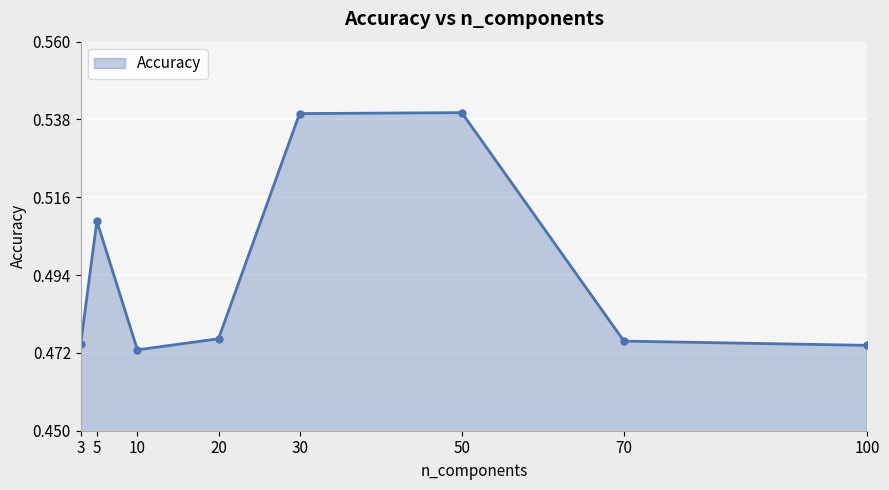

How many interior local peaks (higher than both neighbors) does the data have?

2